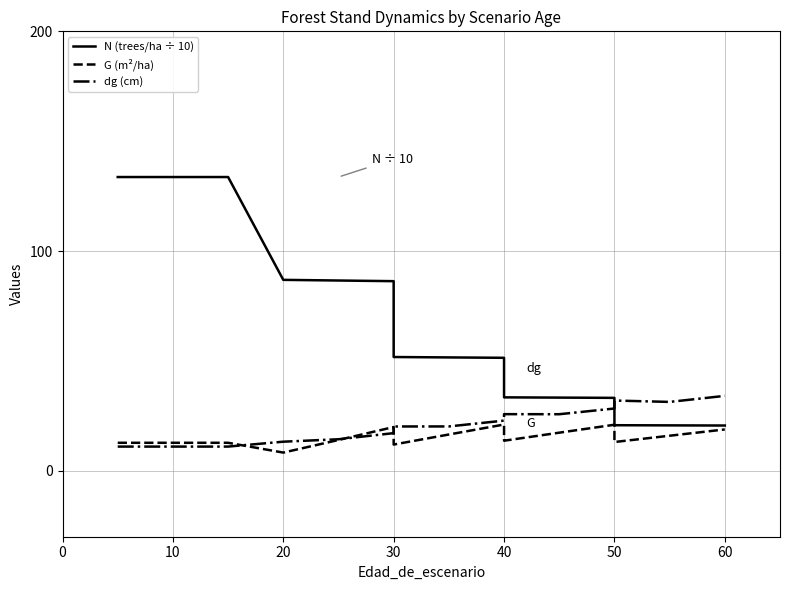

What is the maximum value for dg (cm)?

34.1